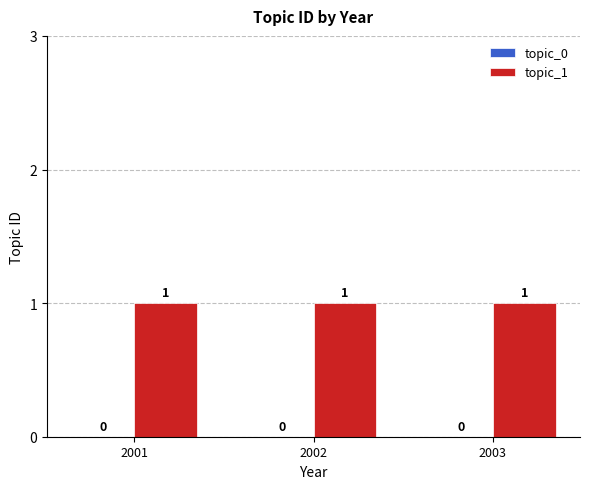

Which category has the highest value in the topic_1 series?

2001